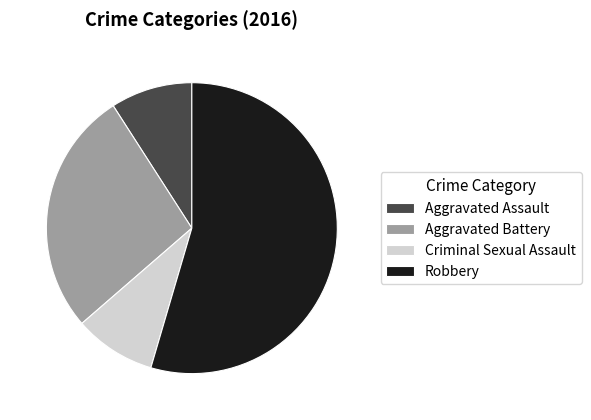

True or false: Robbery accounts for 46% of the total.

False